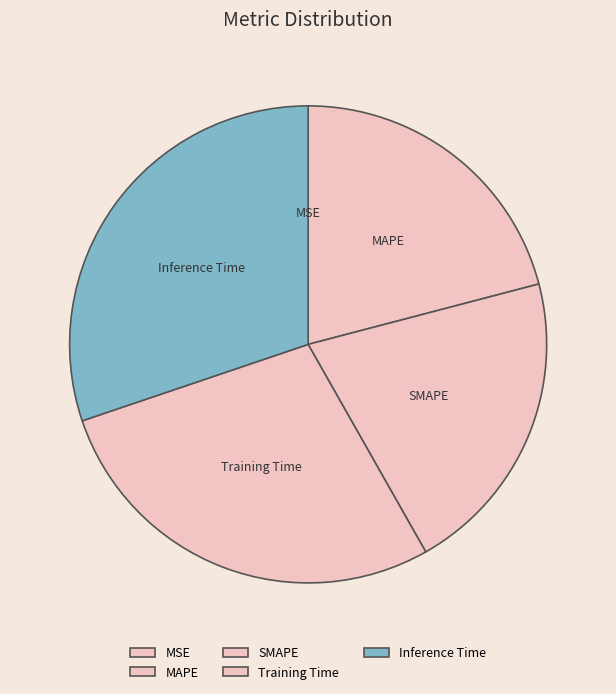

Which slice is the largest?

Inference Time